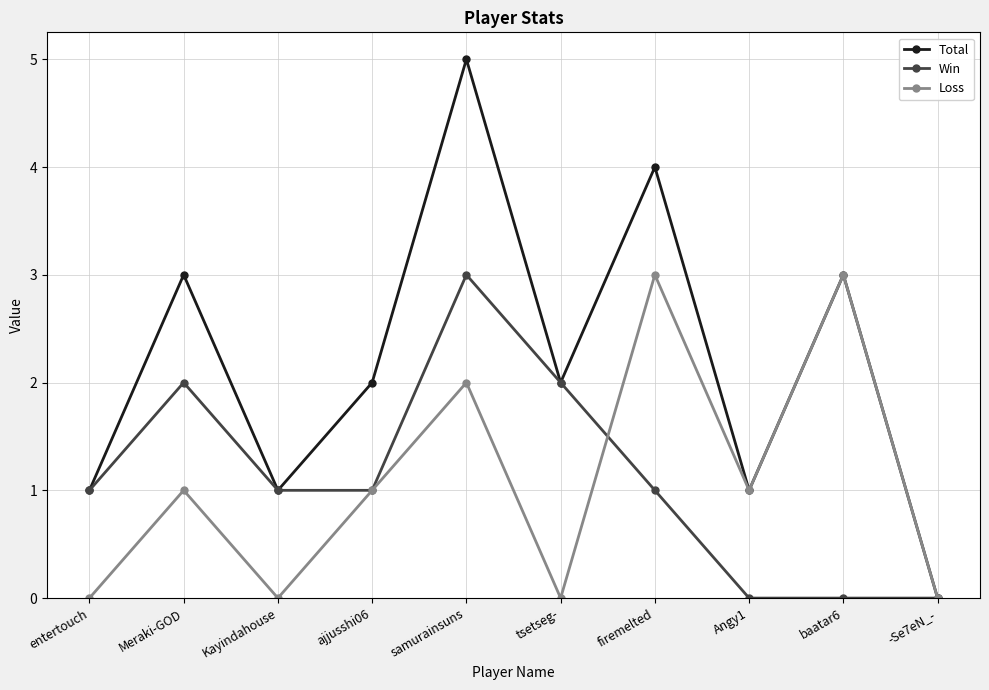

Which series has the largest total across all categories?

Total